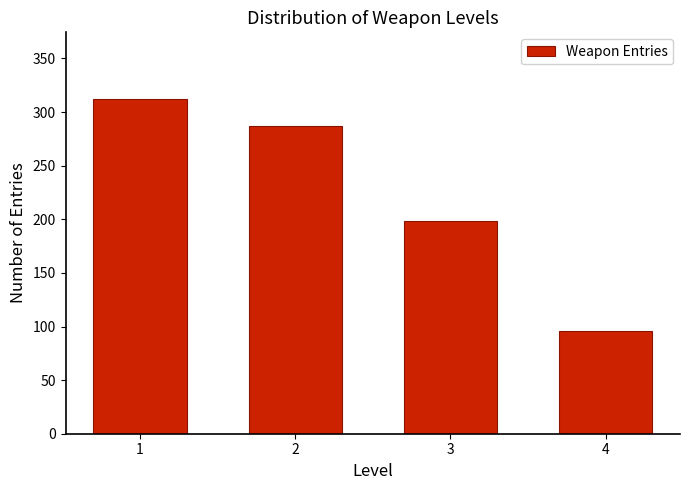

Reading left to right, list all the values displayed in this chart.

312	287	198	96